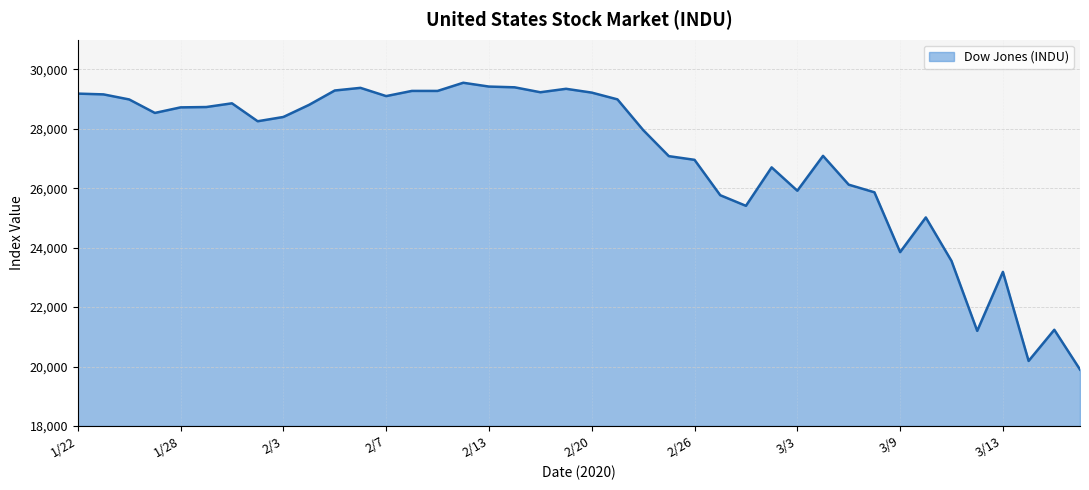

What is the maximum value shown in the chart?

29551.4